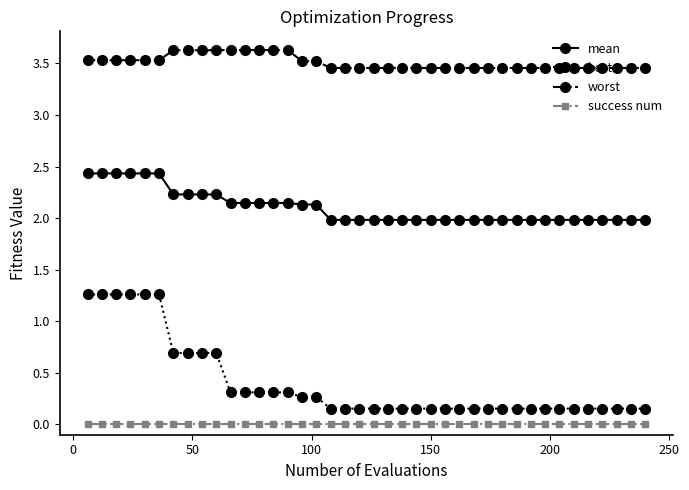

Which series has the largest total across all categories?

worst